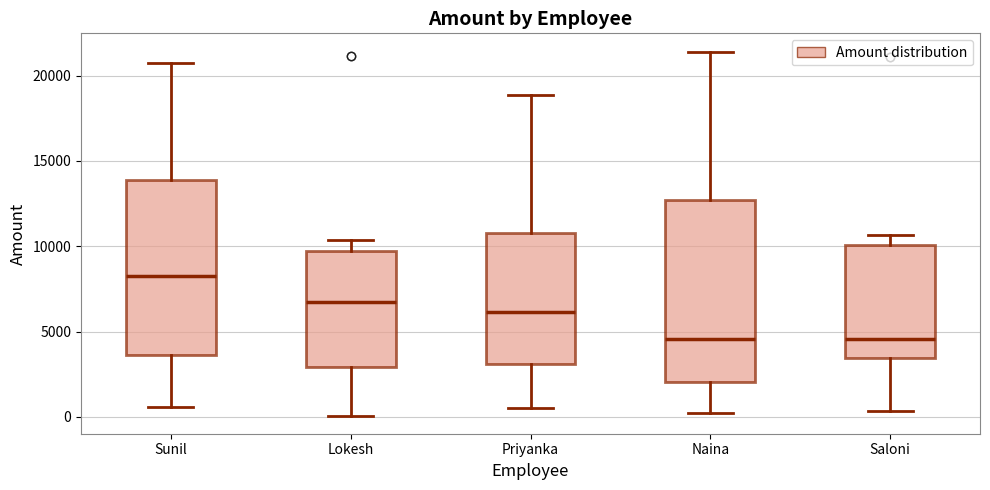

Which box has the highest median line?

Sunil